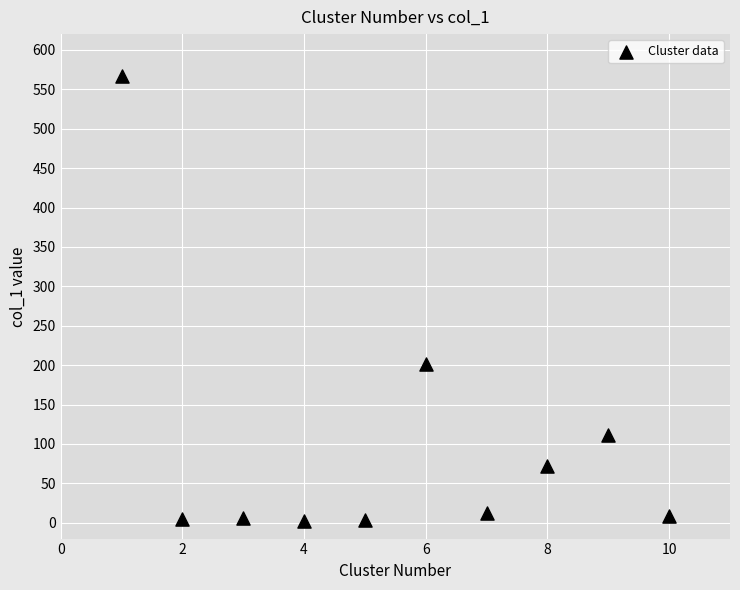

What is the average X value?

6